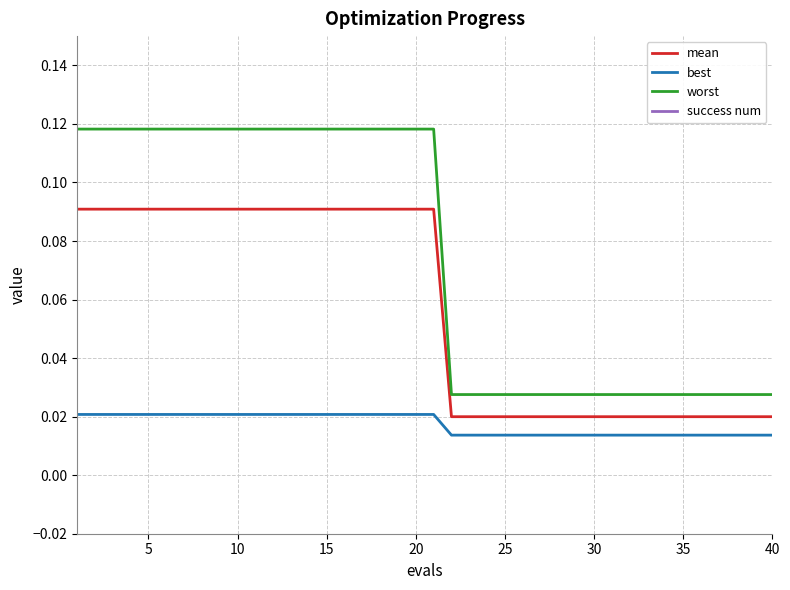

How many lines are shown in the chart?

4